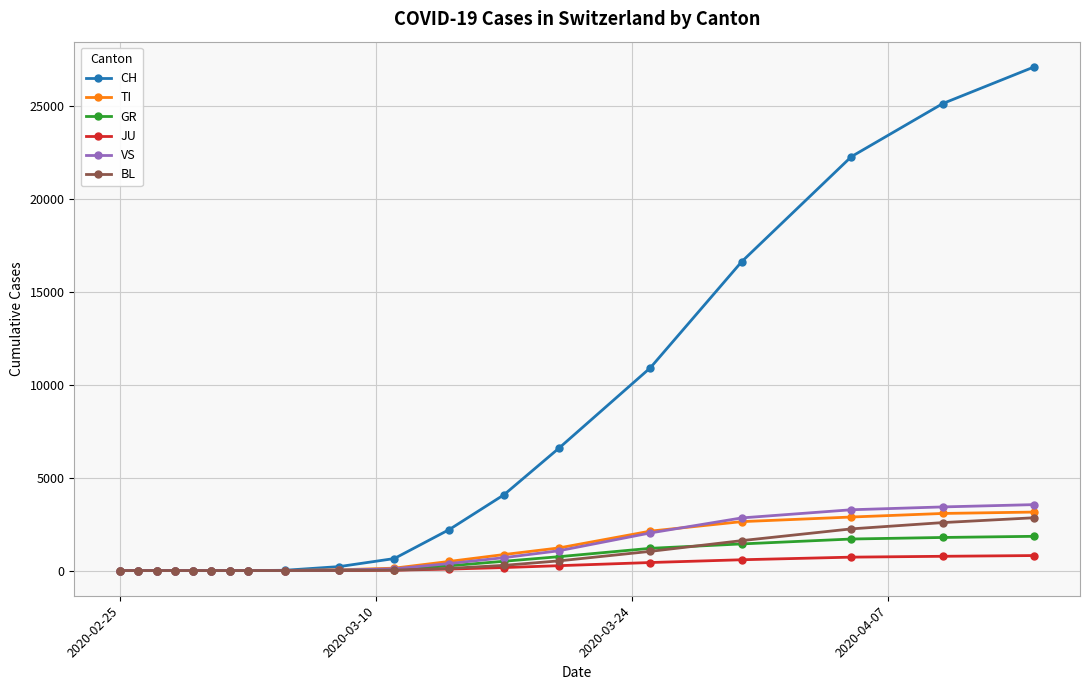

Is this an area chart (filled region under the line)?

No